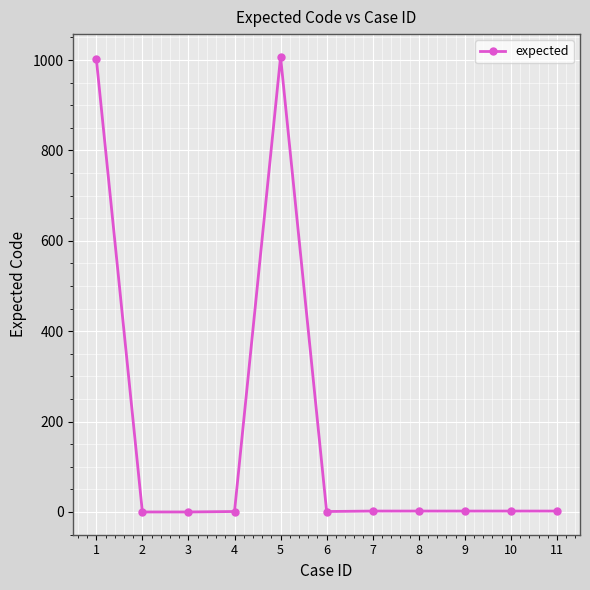

What is the sum of all values?

2022